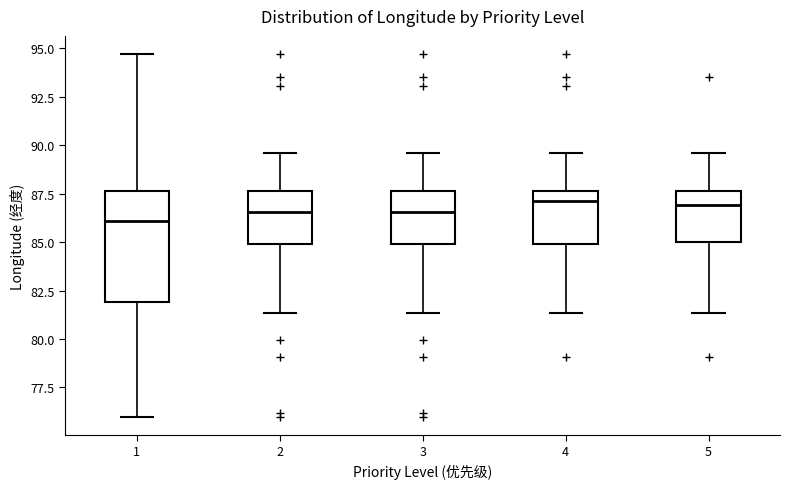

Reading left to right, transcribe this box plot: for each box, give where its median line is, the range the box spans, and where its two whiskers end, as read against the y-axis. The values are not printed on the chart, so give them approximately, as read against the axis.

1: median 86.0, box 82.0 to 87.5, whiskers 76.0 to 94.5
2: median 86.5, box 85.0 to 87.5, whiskers 81.5 to 89.5
3: median 86.5, box 85.0 to 87.5, whiskers 81.5 to 89.5
4: median 87.0, box 85.0 to 87.5, whiskers 81.5 to 89.5
5: median 87.0, box 85.0 to 87.5, whiskers 81.5 to 89.5